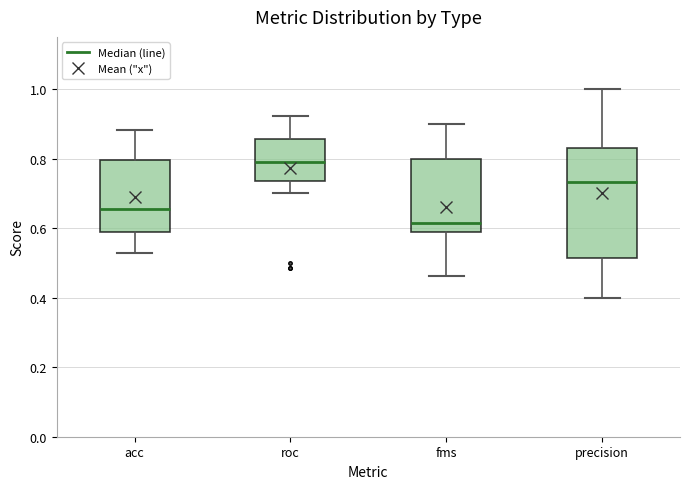

Comparing the boxes themselves (not the whiskers), which one is the tallest?

precision